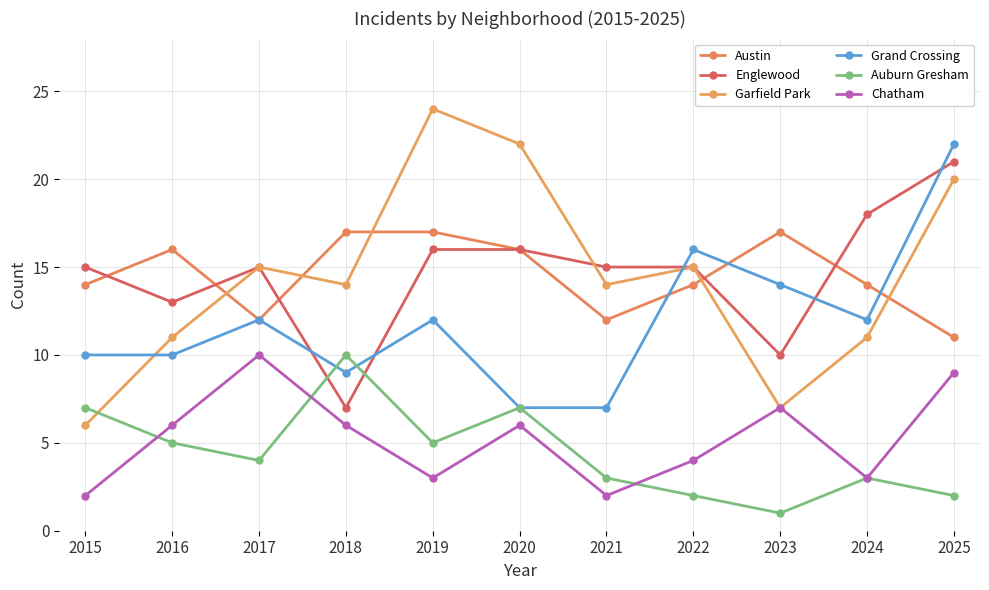

Which series has the largest range (max minus min)?

Garfield Park